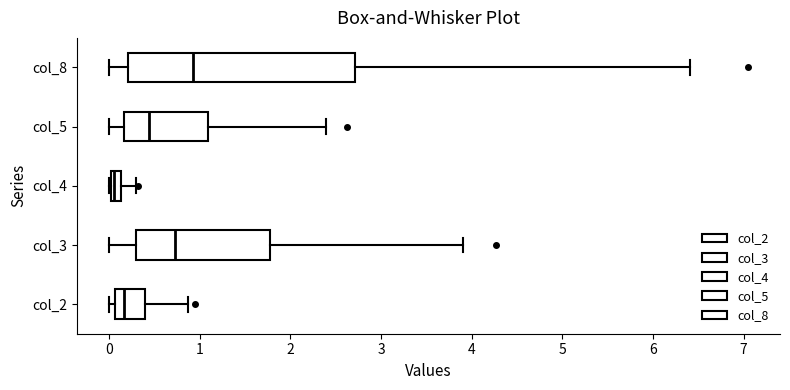

Which box's median line is the furthest to the right?

col_8